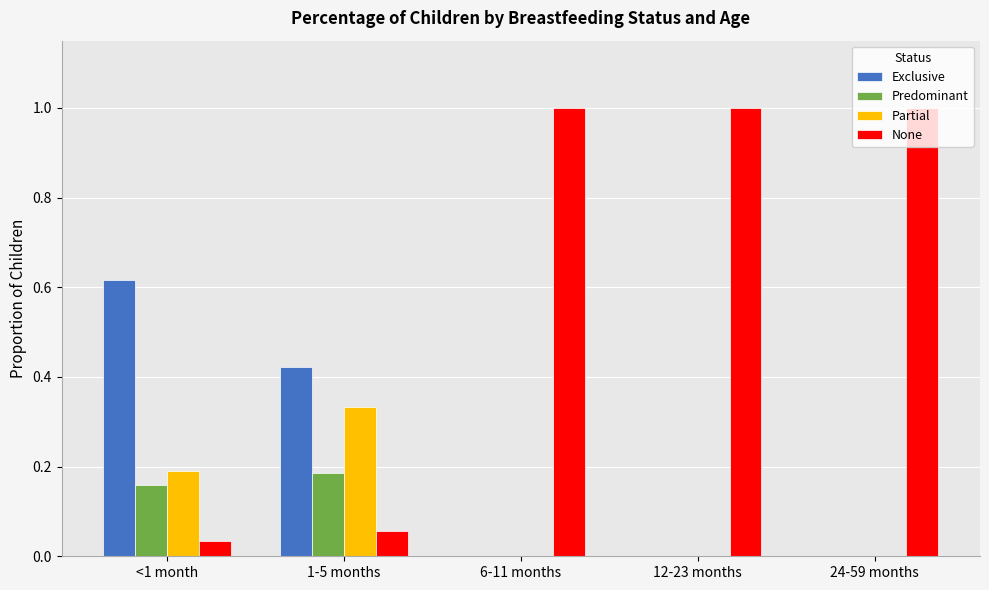

Which series has the largest total across all categories?

None